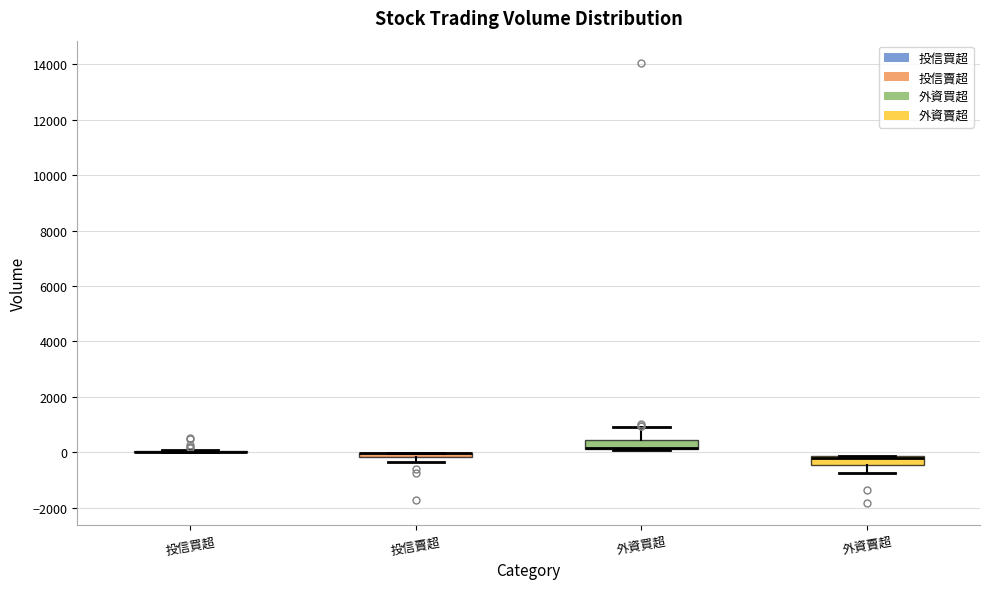

Where is the lower edge of the box for 外資賣超 on the y-axis? The values are not printed on the chart, so give them approximately, as read against the axis.

-400